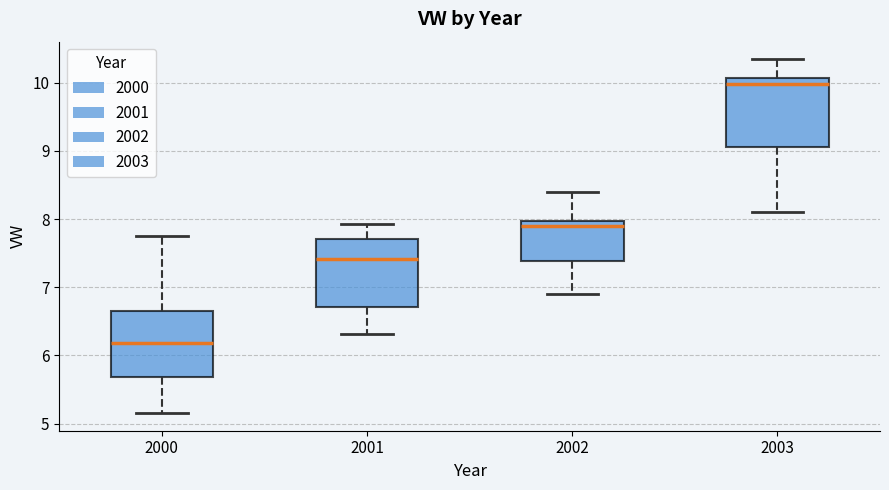

Which box has the highest median line?

2003